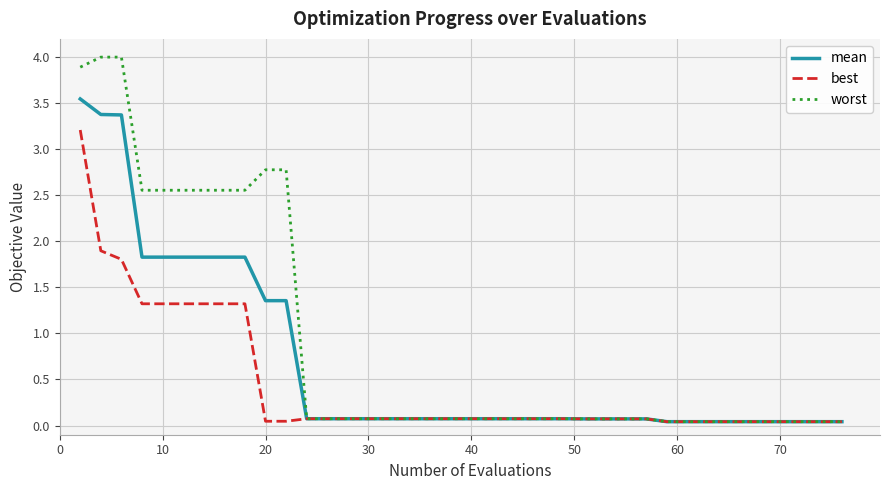

List the series in order of their overall mean, highest first.

worst, mean, best